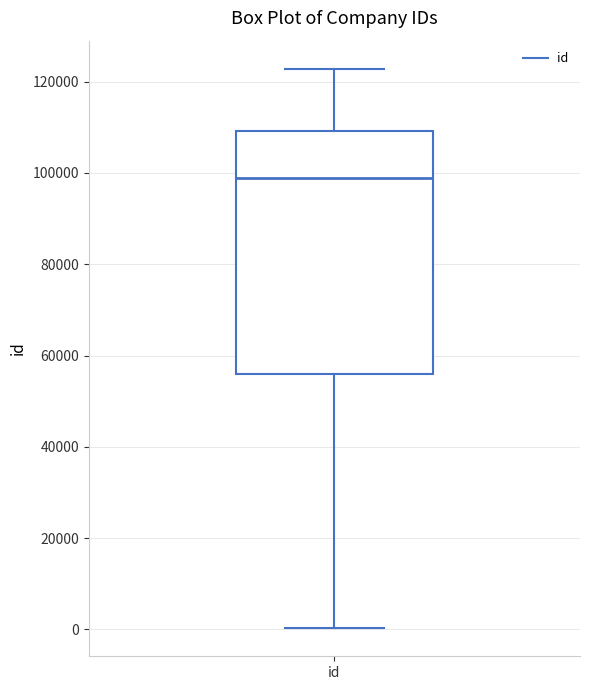

Transcribe this box plot: give where the median line is, the range the box spans, and where the two whiskers end, as read against the y-axis. The values are not printed on the chart, so give them approximately, as read against the axis.

median 98000, box 56000 to 110000, whiskers 0 to 122000